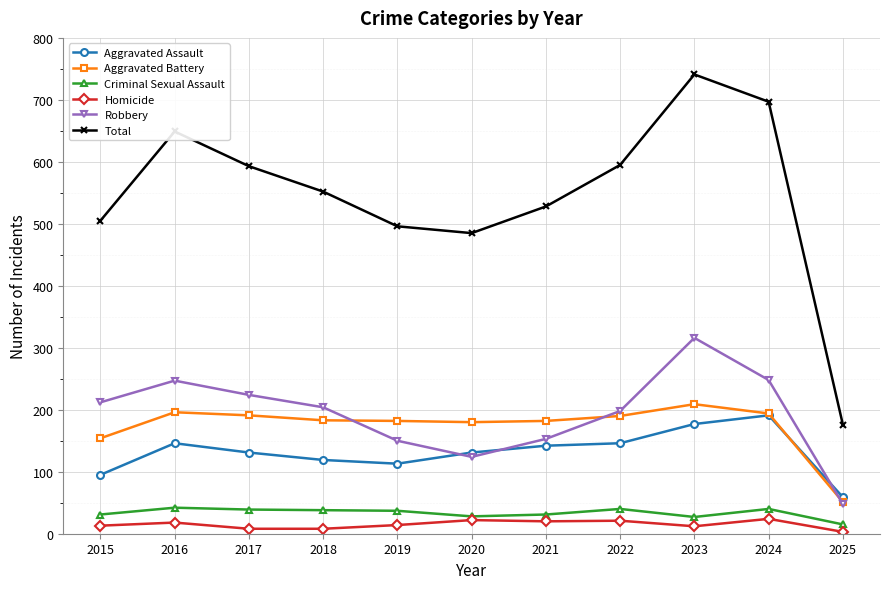

What is the value of the Total point at the 5th from the left?

496